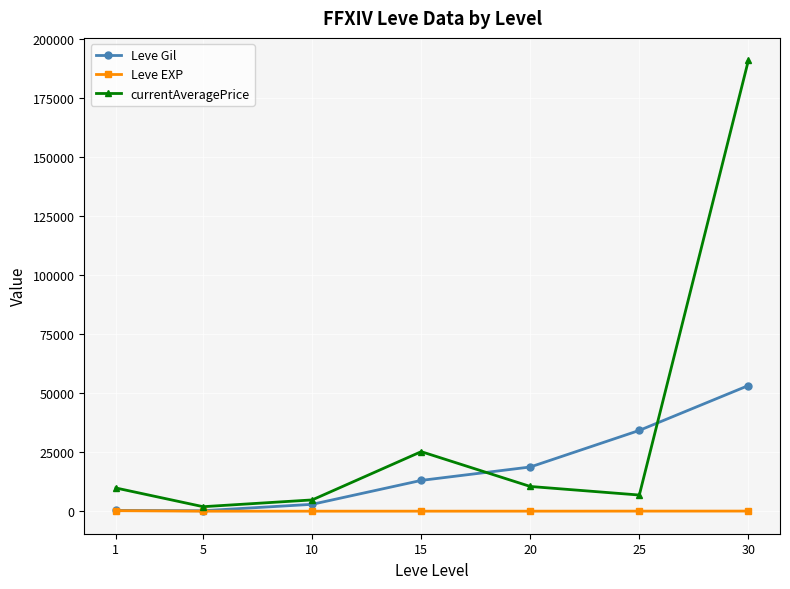

Is the value of Leve Gil at 10 greater than the value of Leve EXP at 1?

Yes